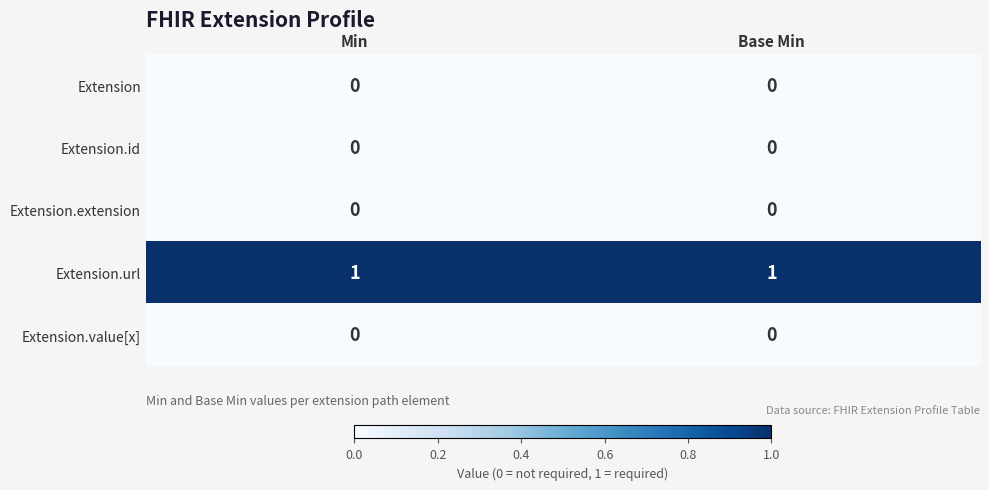

The Extension.id series shows 0 at Base Min. True or false?

True